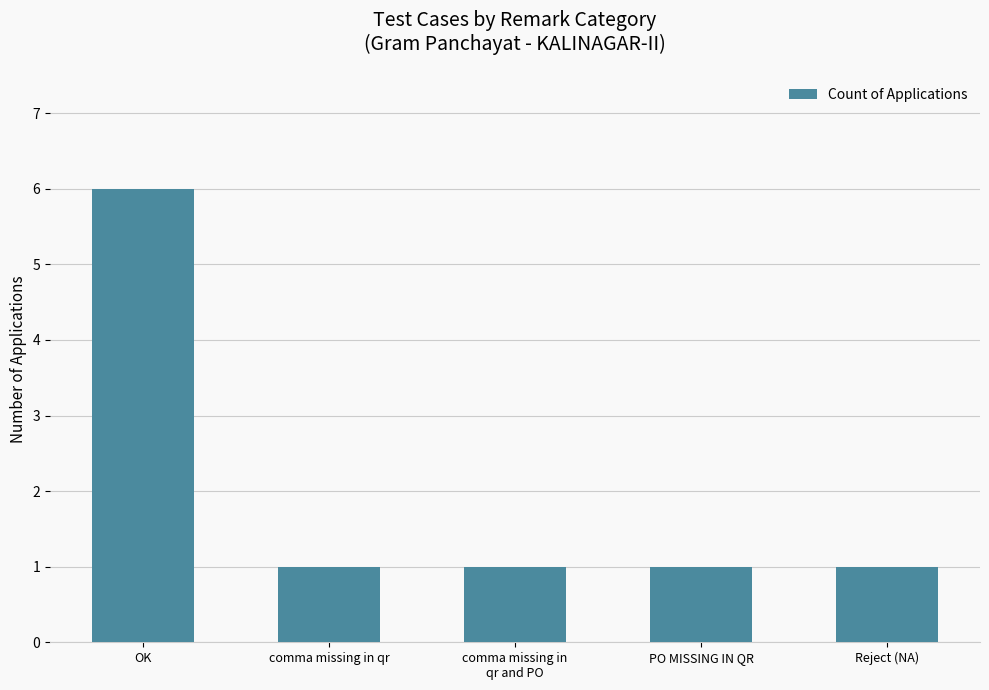

What is the difference between the maximum and minimum values?

5